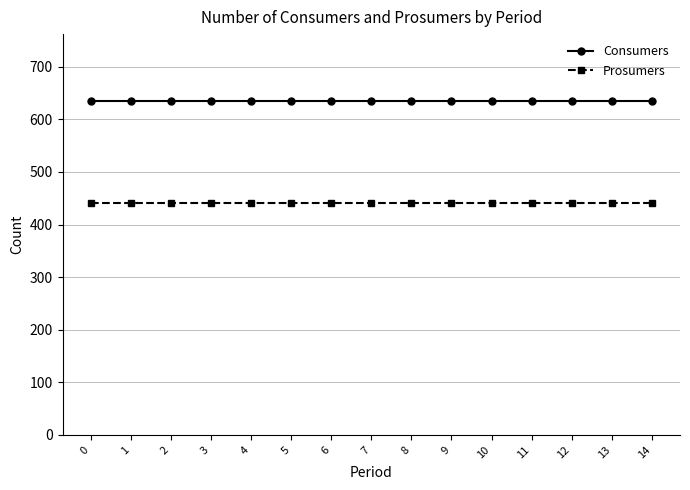

Is the value of Prosumers at 7 greater than the value of Consumers at 1?

No